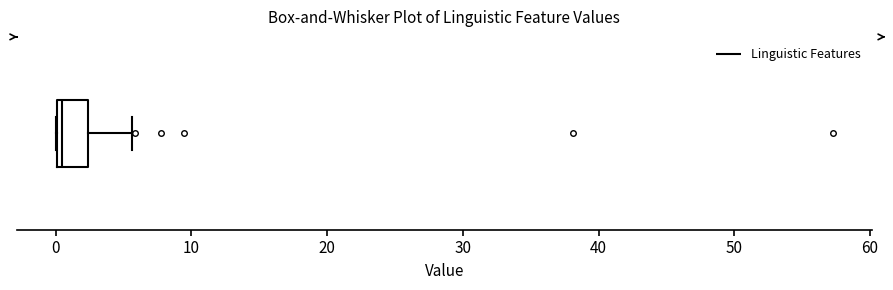

Where is the left edge of the box on the x-axis? The values are not printed on the chart, so give them approximately, as read against the axis.

0